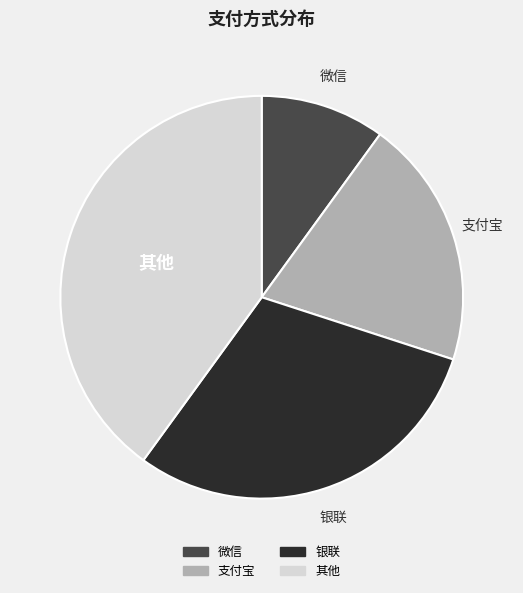

Combined, do 其他 and 银联 account for over 50%?

Yes